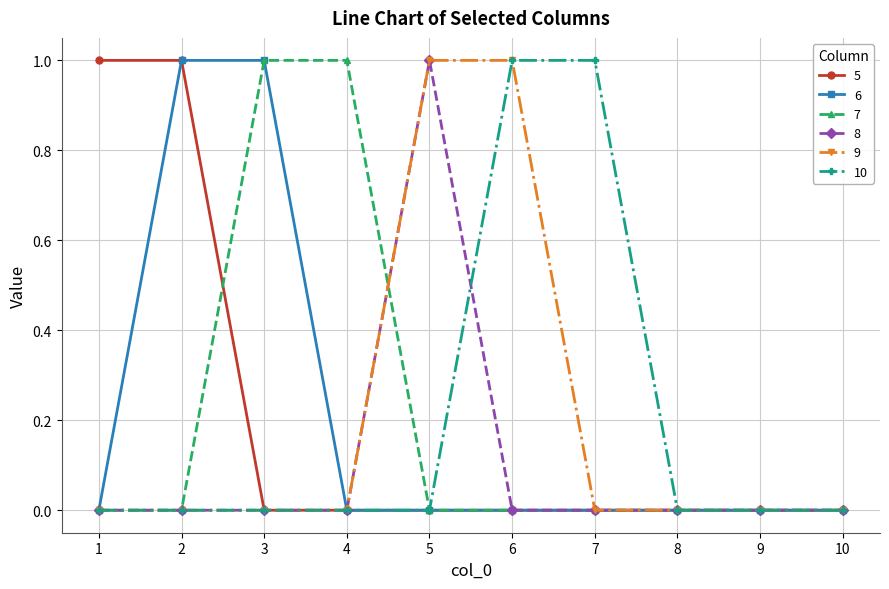

What are all the series names shown in the legend?

5, 6, 7, 8, 9, 10